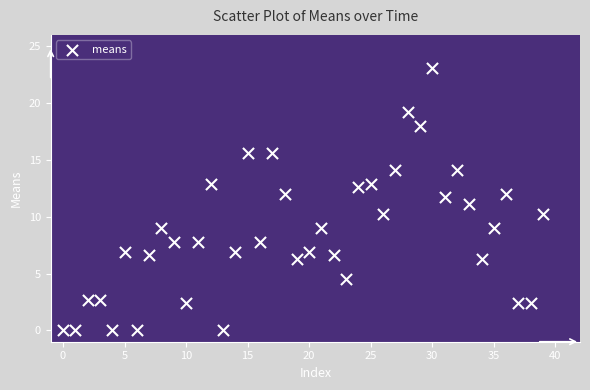

What is the range of Y values (max minus min)?

23.1